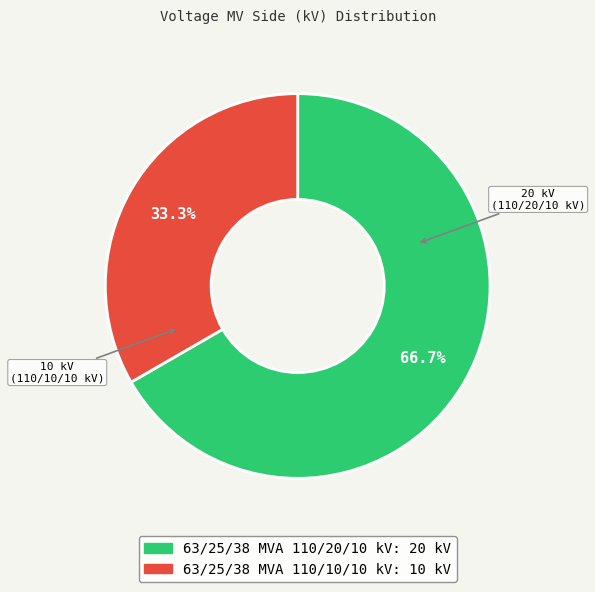

Is it true that 63/25/38 MVA 110/10/10 kV is 33% of the pie?

True